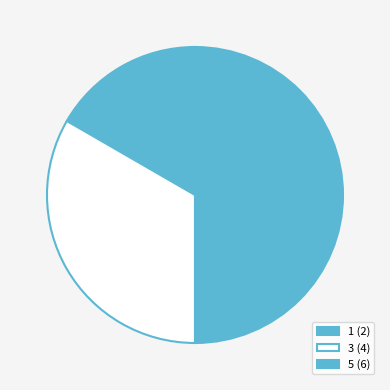

The 5 slice represents 50% of the pie. True or false?

True